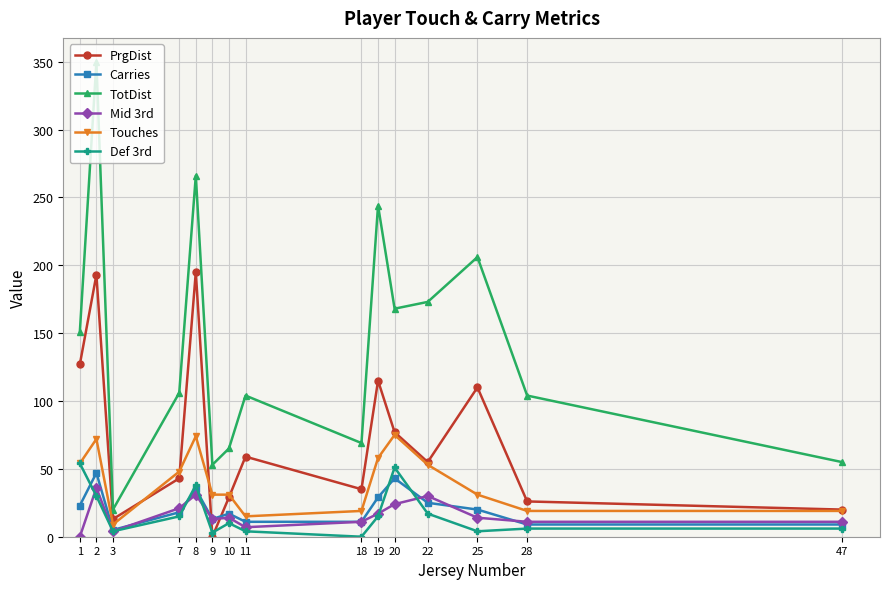

Count the number of categories in the chart.

15